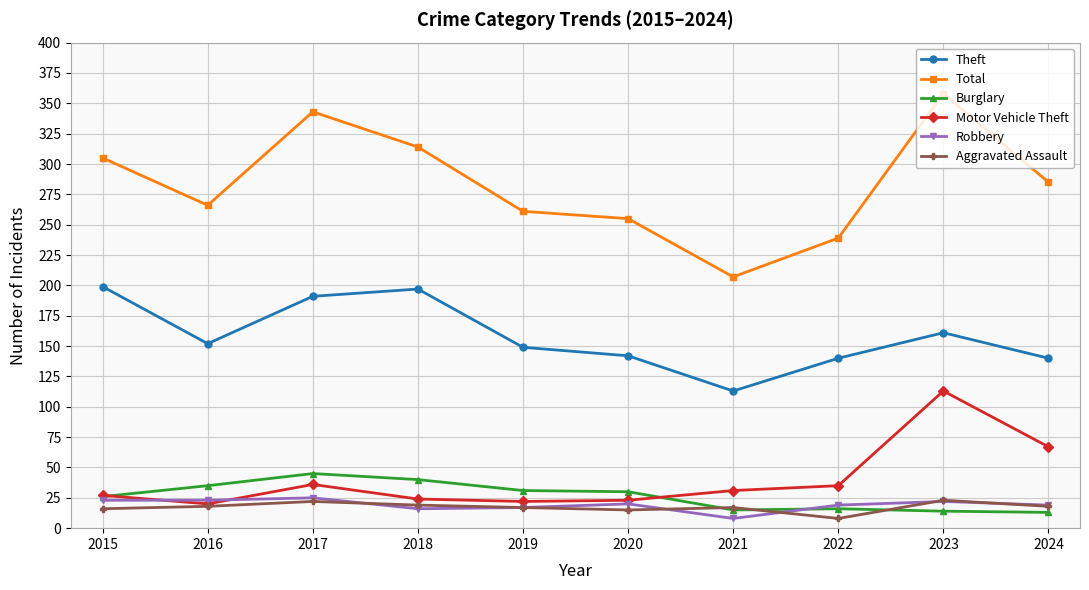

At how many categories does at least one series exceed 291?

4